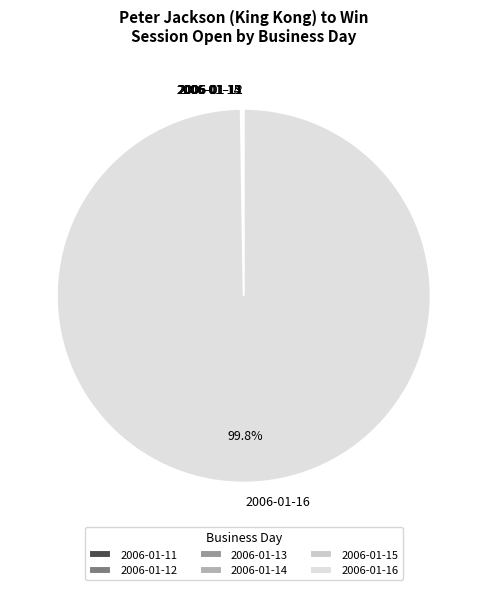

Which slice is the largest?

2006-01-16